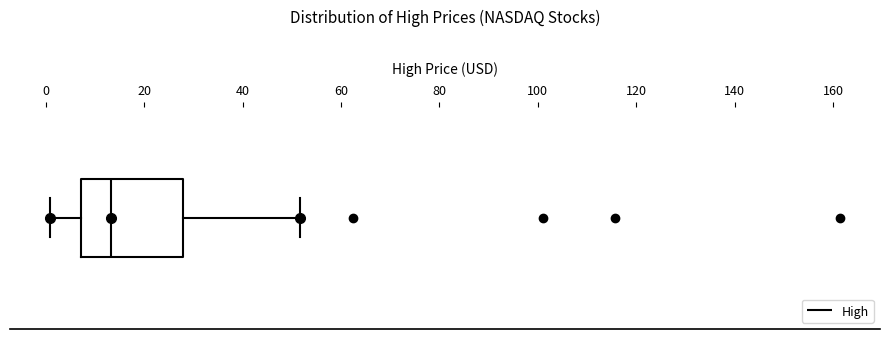

Read this box plot against the x-axis: the position of the median line, the range covered by the box, and the ends of both whiskers. The values are not printed on the chart, so give them approximately, as read against the axis.

median 14, box 8 to 28, whiskers 0 to 52